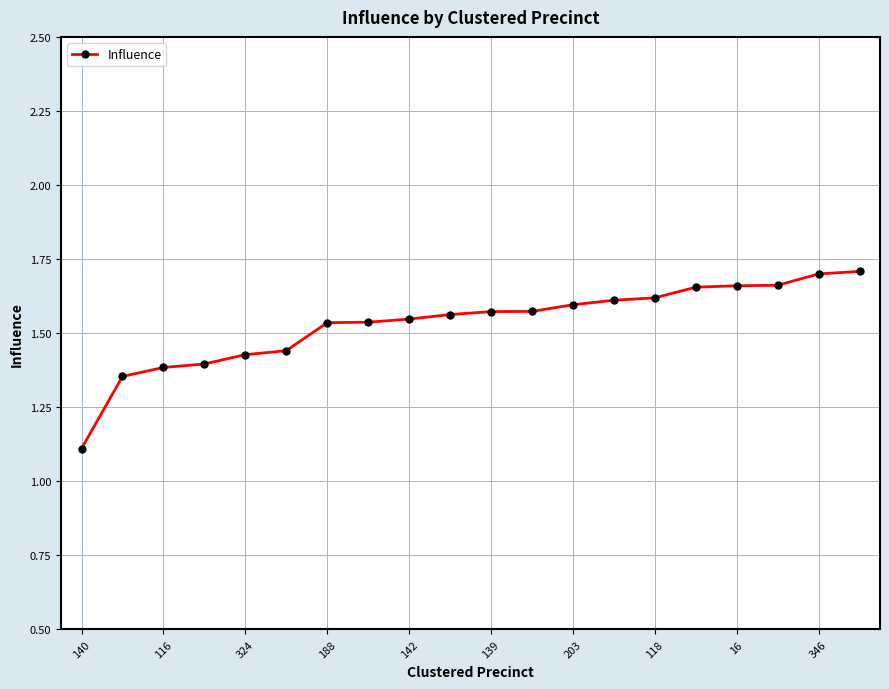

What is the smallest value displayed?

1.1